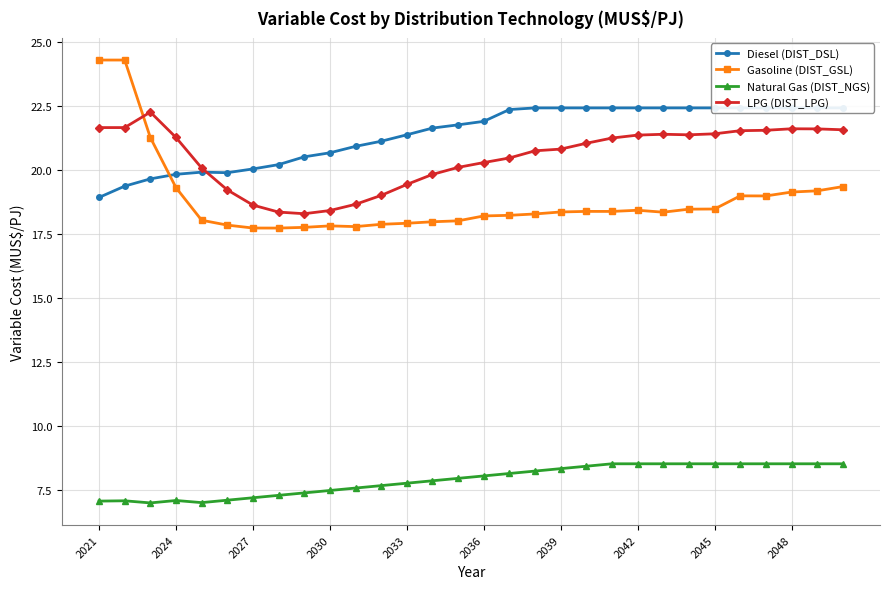

What is the lowest value of the LPG (DIST_LPG) series?

18.3